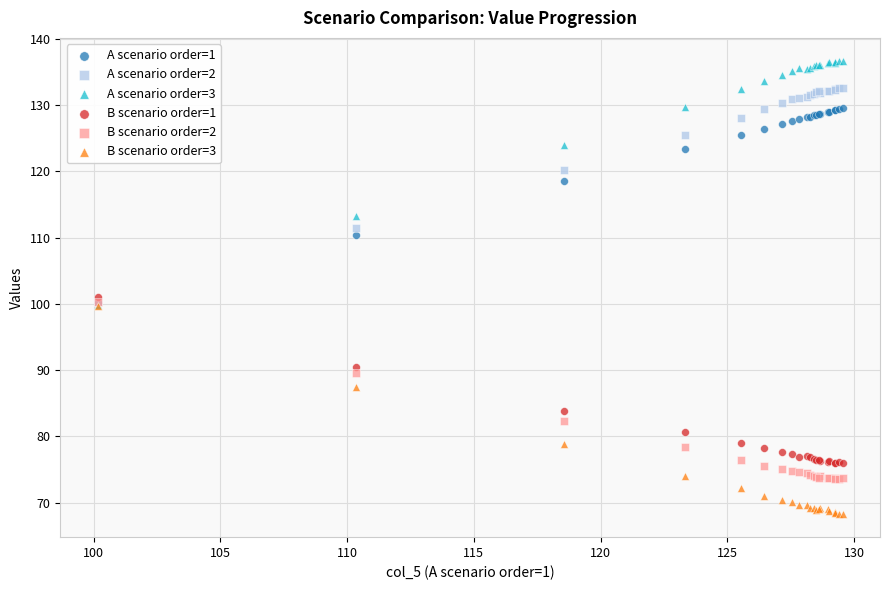

What are all the series names shown in the legend?

A scenario order=1, A scenario order=2, A scenario order=3, B scenario order=1, B scenario order=2, B scenario order=3